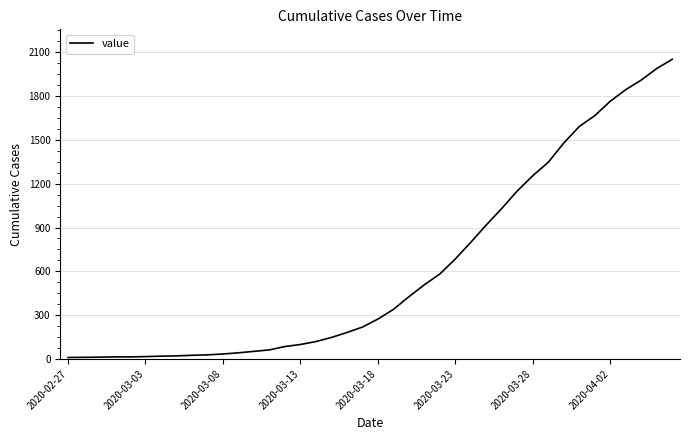

What is the maximum value shown in the chart?

2052